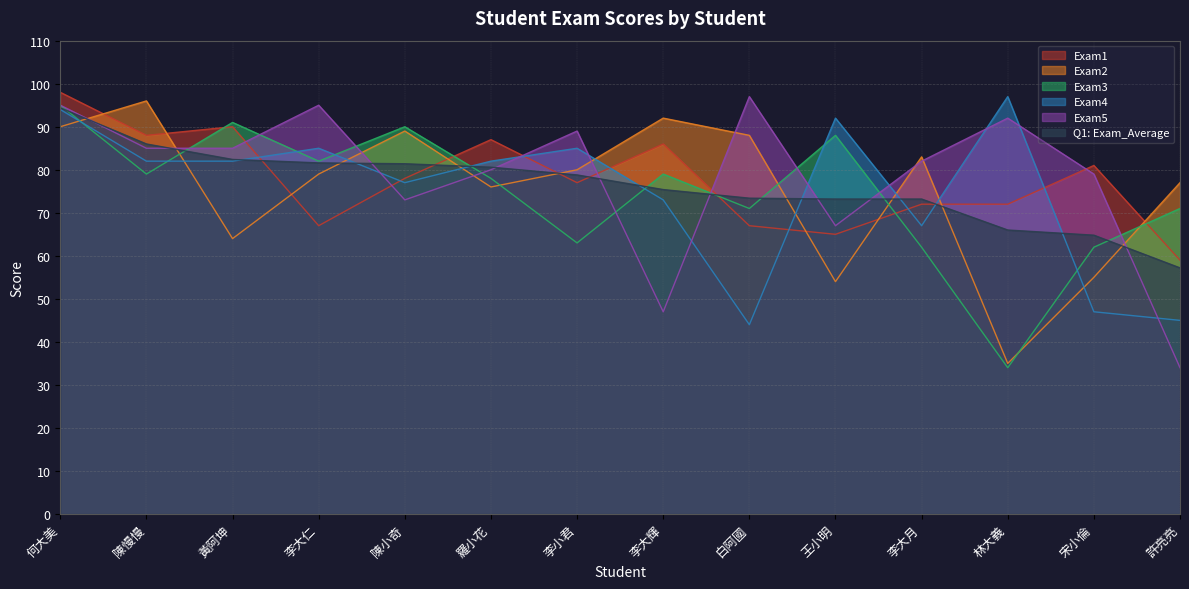

True or false: Q1: Exam_Average has more than 1 interior local peaks.

False